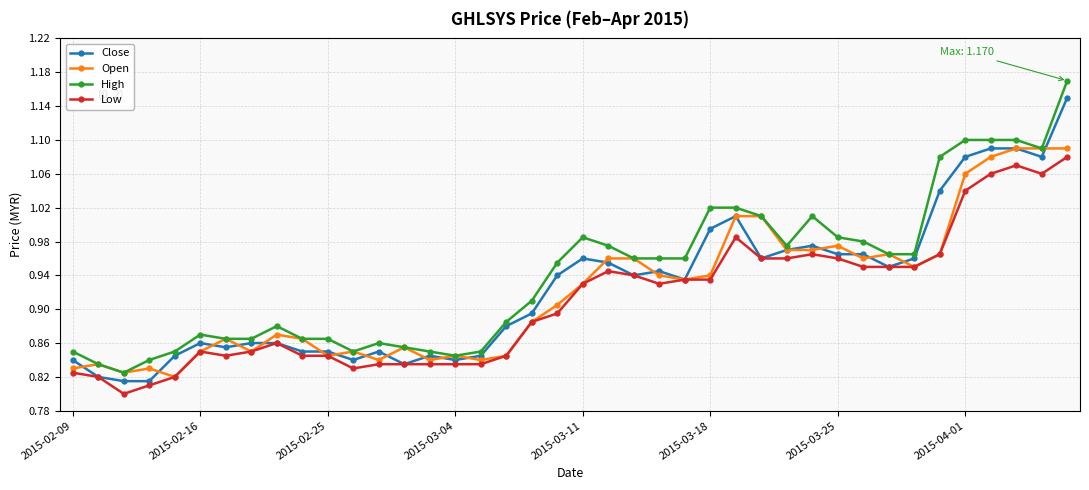

True or false: High and Low intersect in this chart.

False